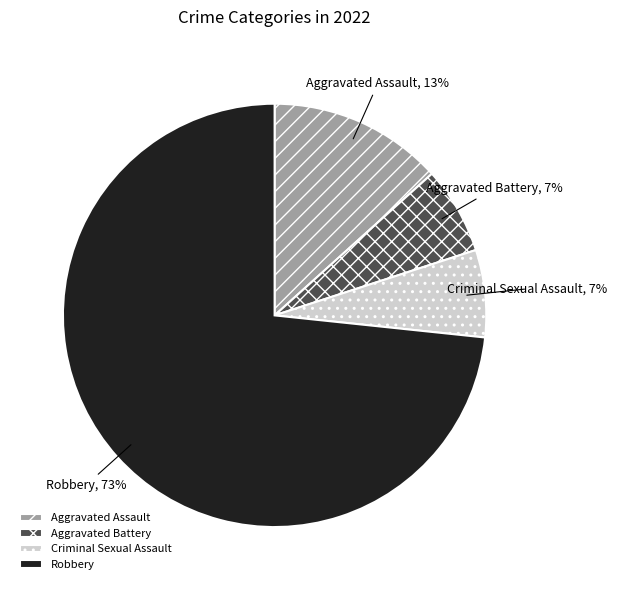

Do Aggravated Assault and Criminal Sexual Assault together represent more than half of the pie?

No